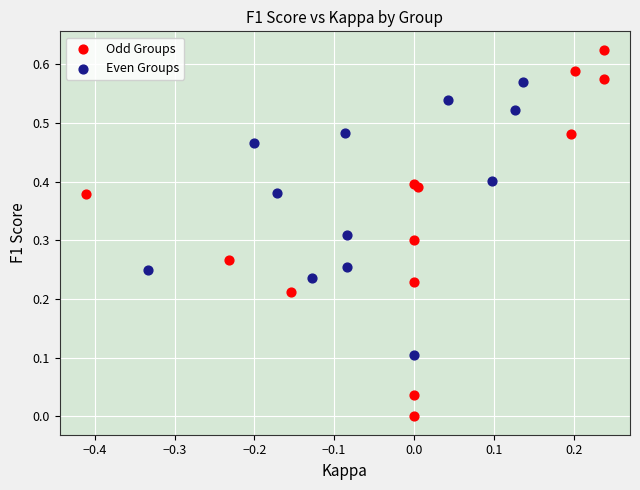

Which series reaches the maximum Y coordinate?

Odd Groups